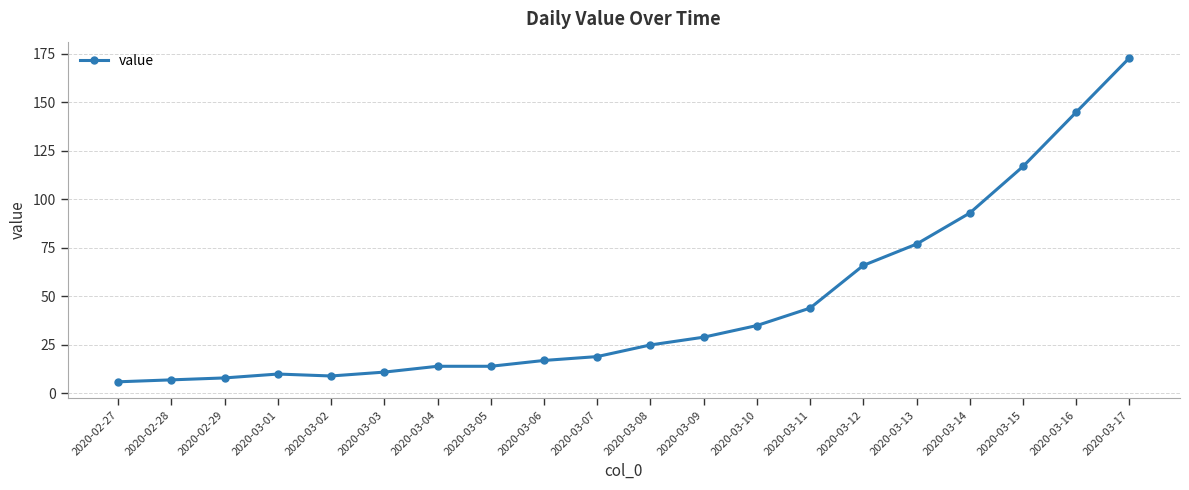

What is the sum of all values?

919